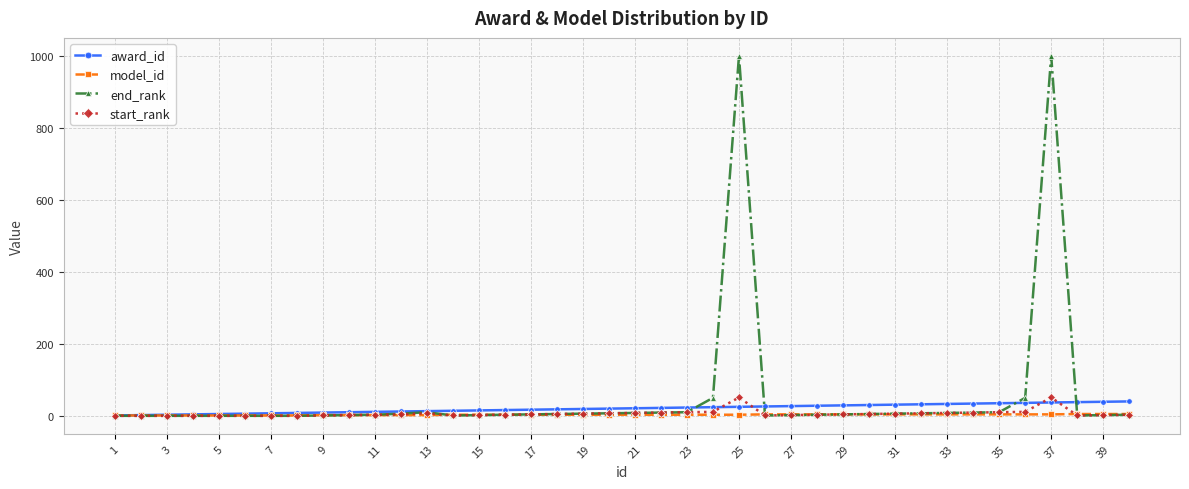

True or false: end_rank has more than 2 points higher than both neighbors.

True